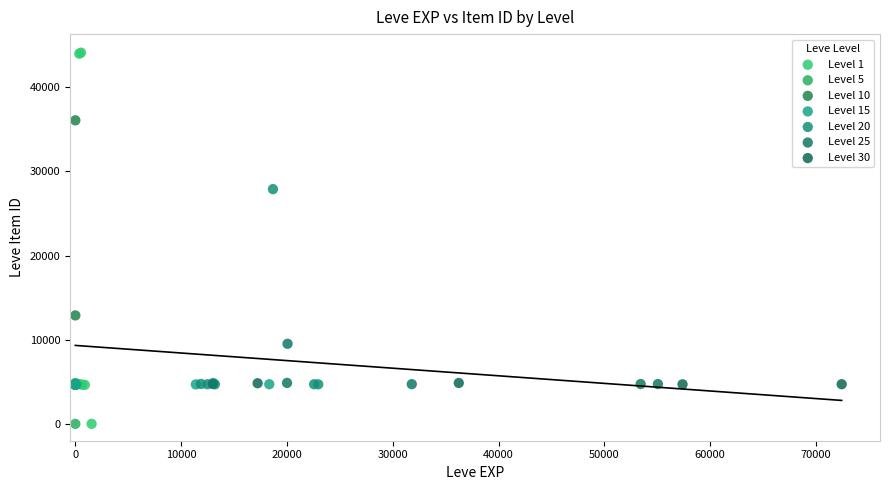

Which series reaches the maximum Y coordinate?

Level 1